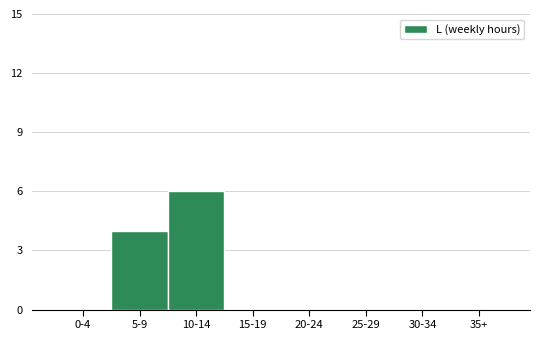

Reading left to right, list all the values displayed in this chart.

0-4=0	5-9=4	10-14=6	15-19=0	20-24=0	25-29=0	30-34=0	35+=0